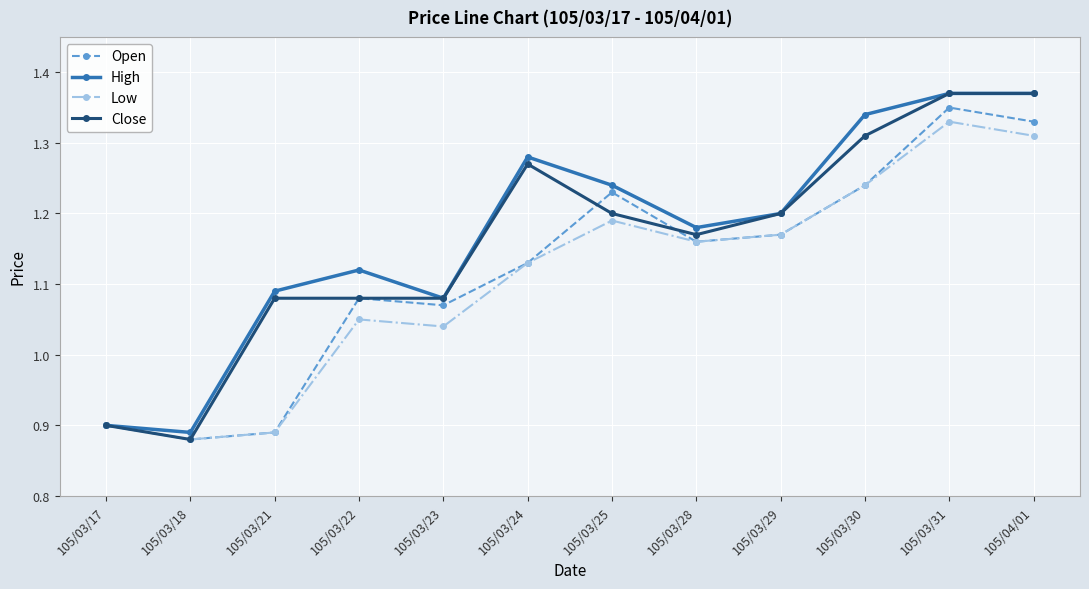

The Close series shows 0.9 at 105/03/30. True or false?

False